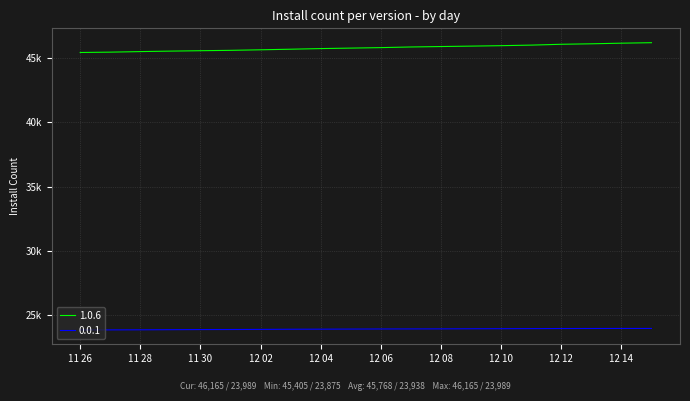

Does the chart have visible grid lines?

Yes